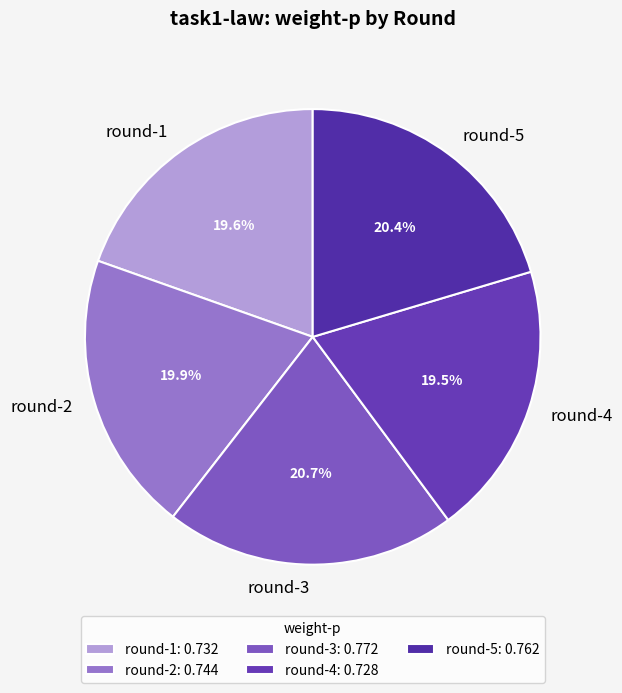

How much of the chart is everything except round-4?

80.5%